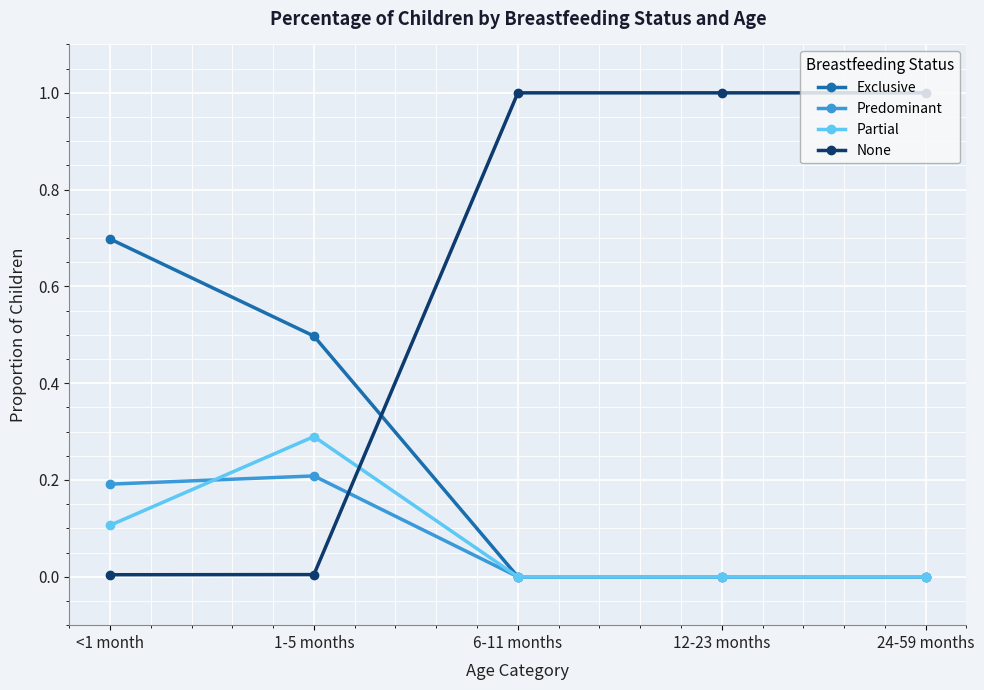

True or false: None has more than 1 interior local peaks.

False